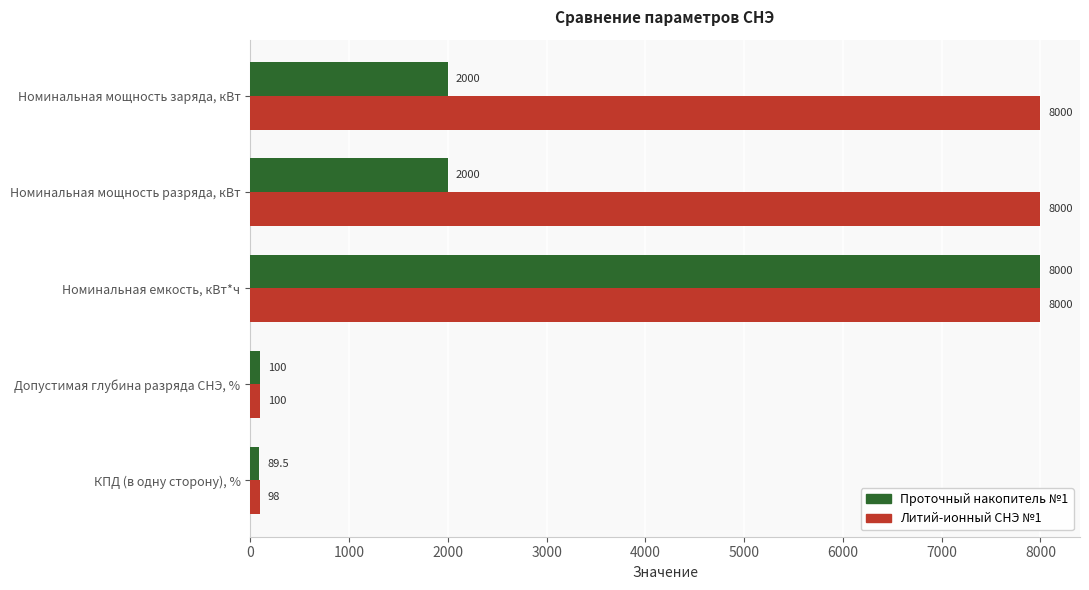

True or false: Проточный накопитель №1 has a value of 2000.0 at Номинальная мощность разряда, кВт.

True